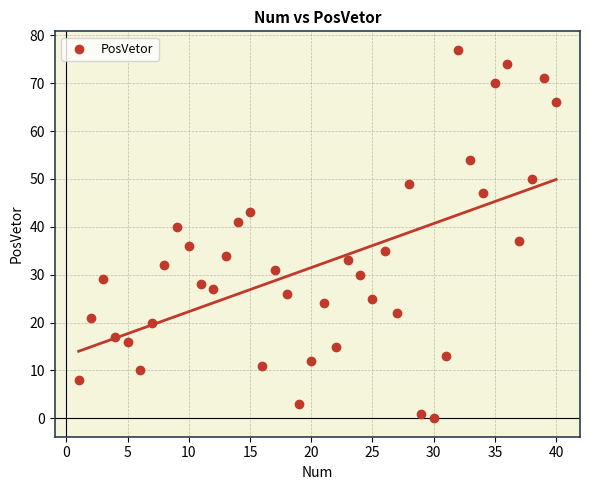

What is the range of Y values (max minus min)?

77